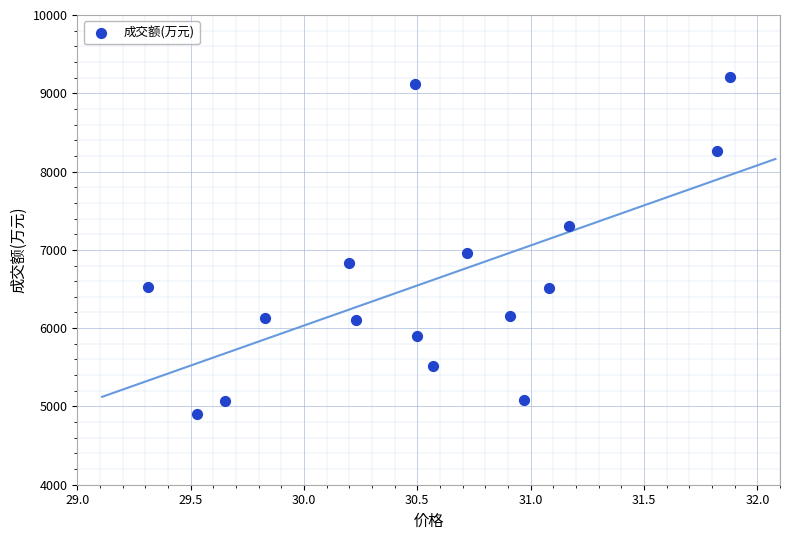

What Y value in the scatter plot is closest to 7056?

6963